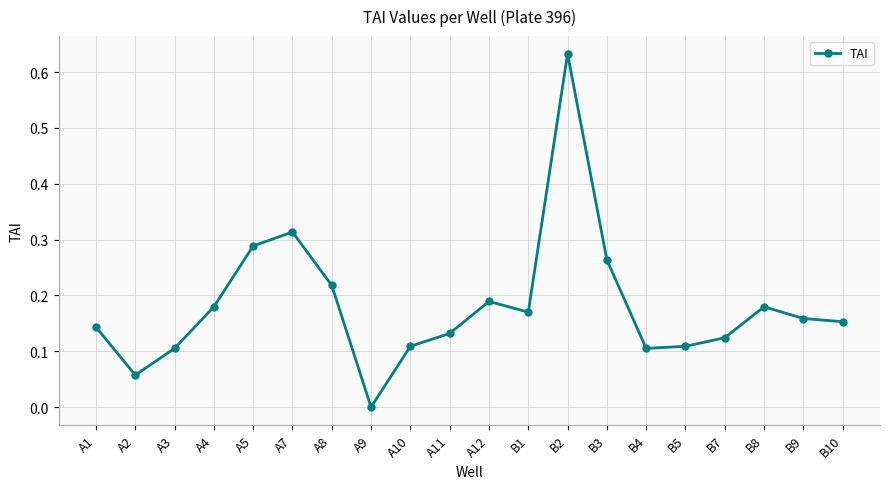

What is the change in value from A3 to B3?

+0.2